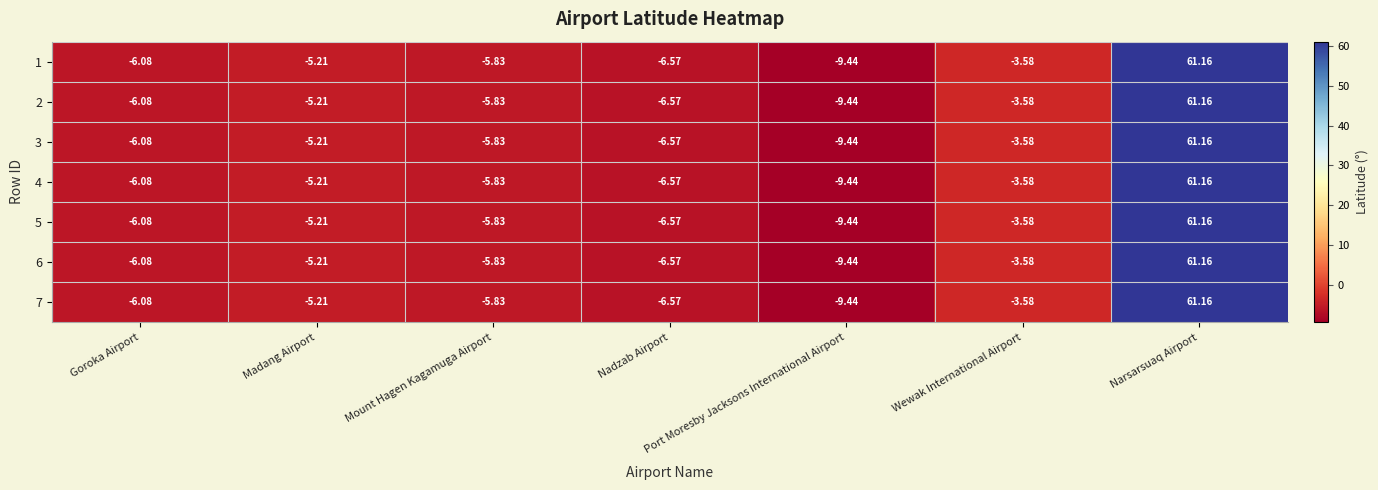

Which category has the highest value across all series?

Narsarsuaq Airport